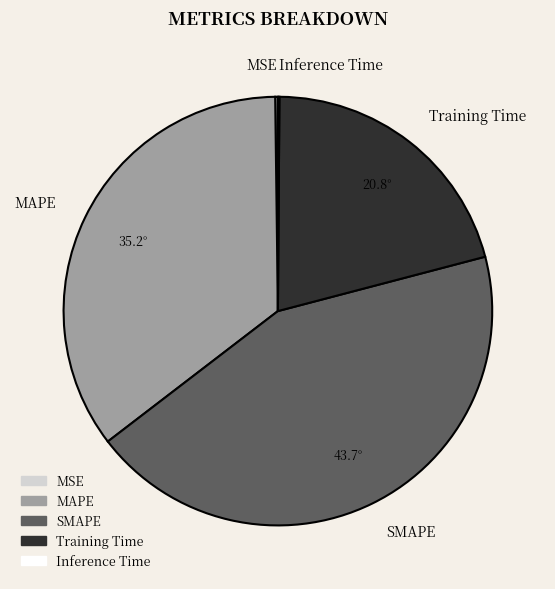

Which slice is the largest?

SMAPE